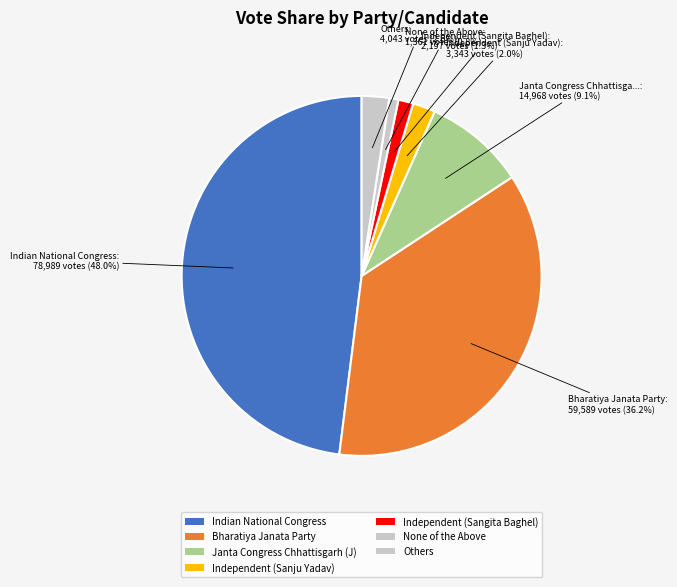

Count the number of slices in the pie.

7